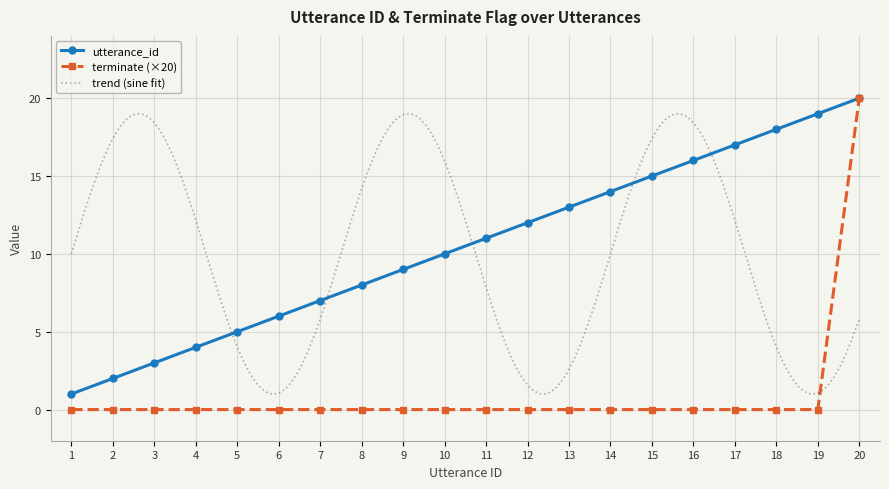

Rank the categories by terminate value from highest to lowest.

20, 1, 2, 3, 4, 5, 6, 7, 8, 9, 10, 11, 12, 13, 14, 15, 16, 17, 18, 19